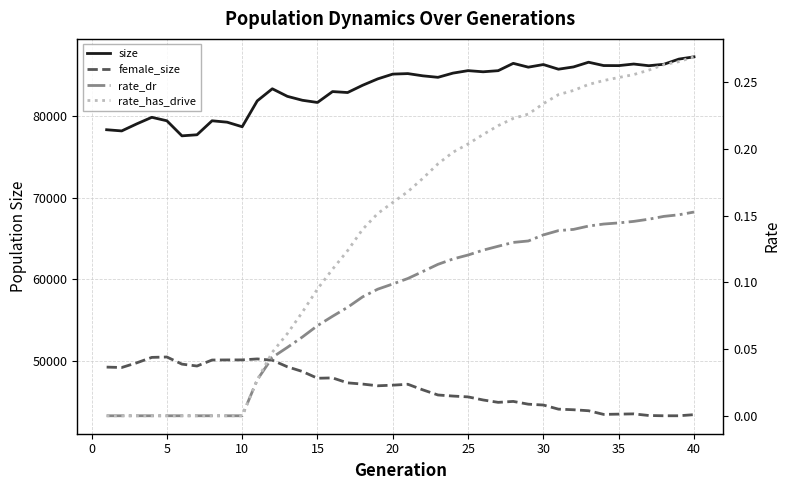

At how many categories does at least one series exceed 59156?

40